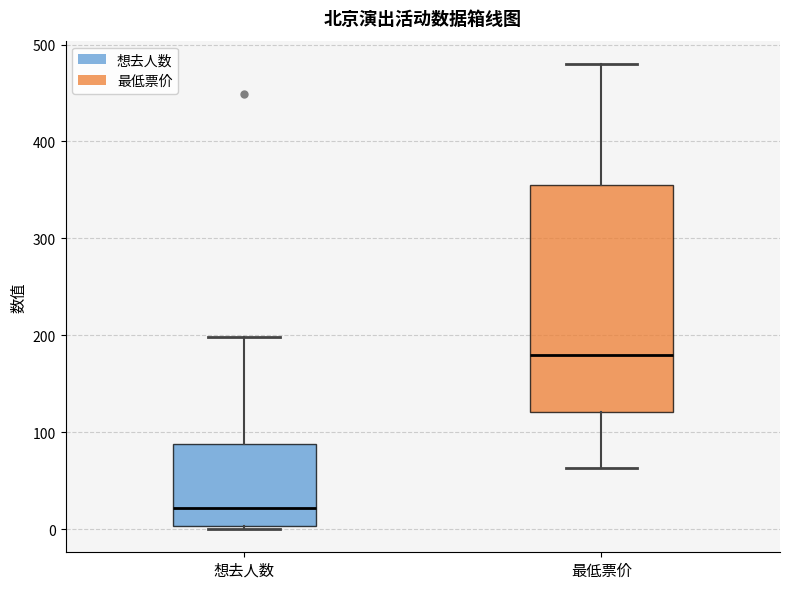

Which box's median line is the lowest?

想去人数